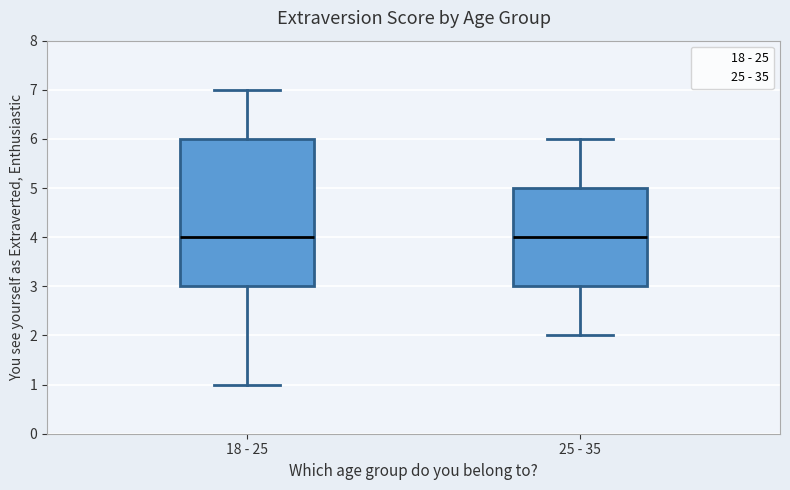

Reading left to right, read every box against the y-axis: the position of its median line, the range the box covers, and the ends of its whiskers. The values are not printed on the chart, so give them approximately, as read against the axis.

18 - 25: median 4, box 3 to 6, whiskers 1 to 7
25 - 35: median 4, box 3 to 5, whiskers 2 to 6